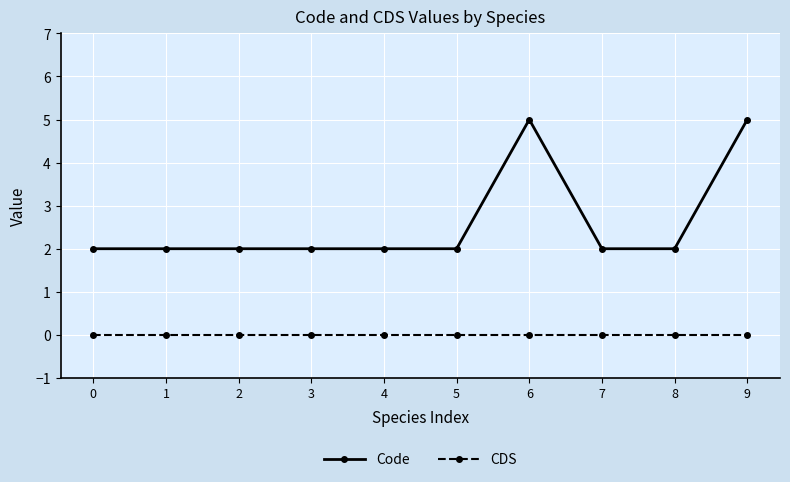

What are all the series names shown in the legend?

Code, CDS